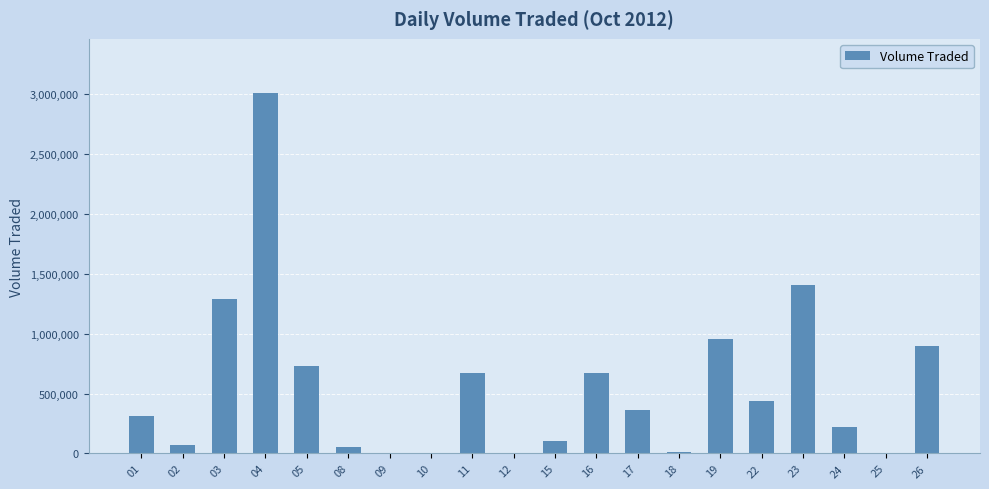

How many series are shown in this chart?

1